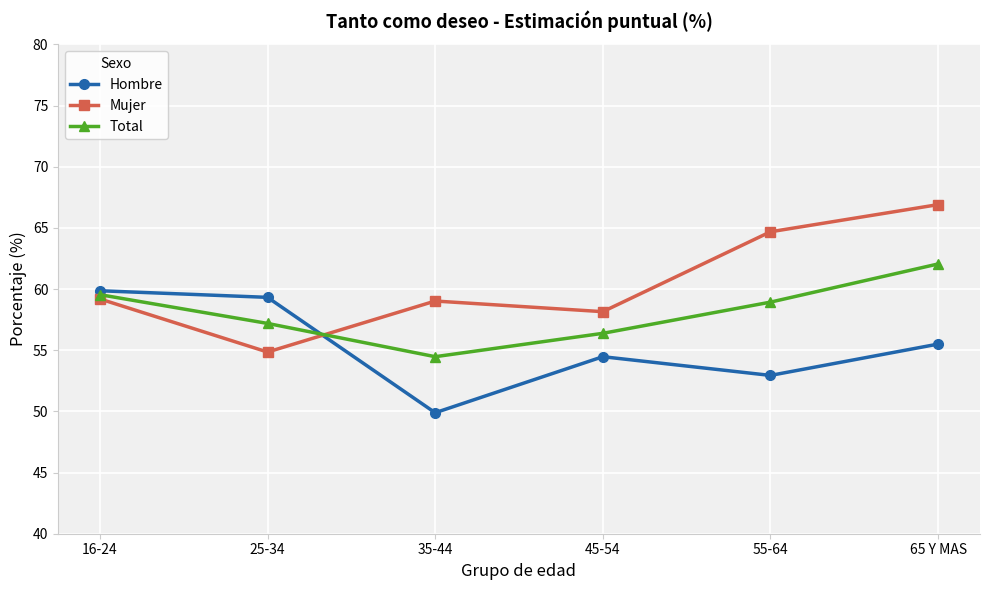

At which category is the sum across all series the highest?

65 Y MAS